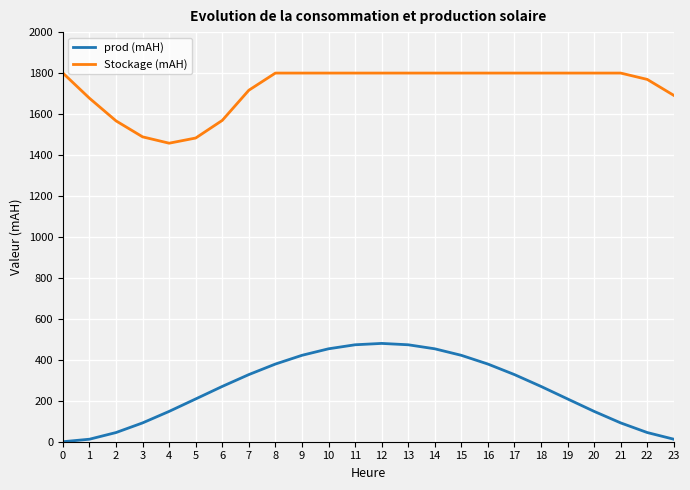

True or false: prod (mAH) and Stockage (mAH) intersect in this chart.

False